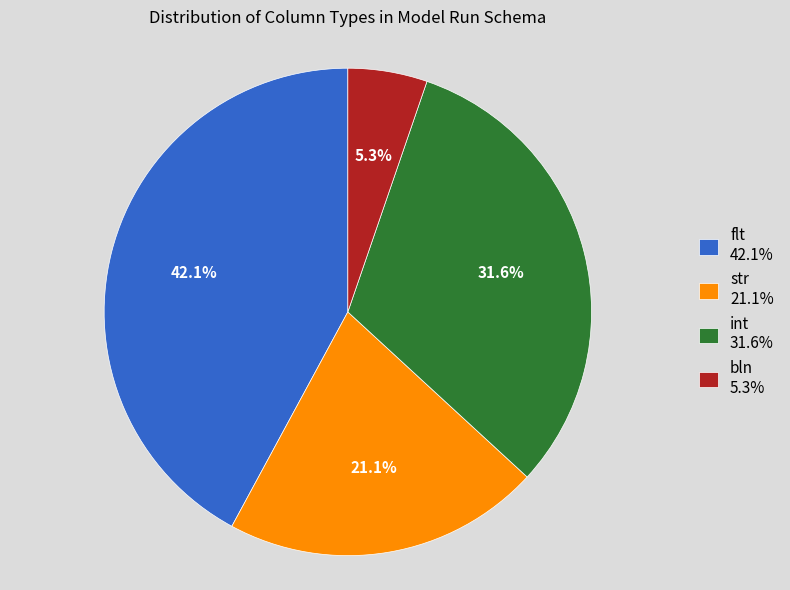

Between str 21.1% and flt 42.1%, which is larger?

flt 42.1%